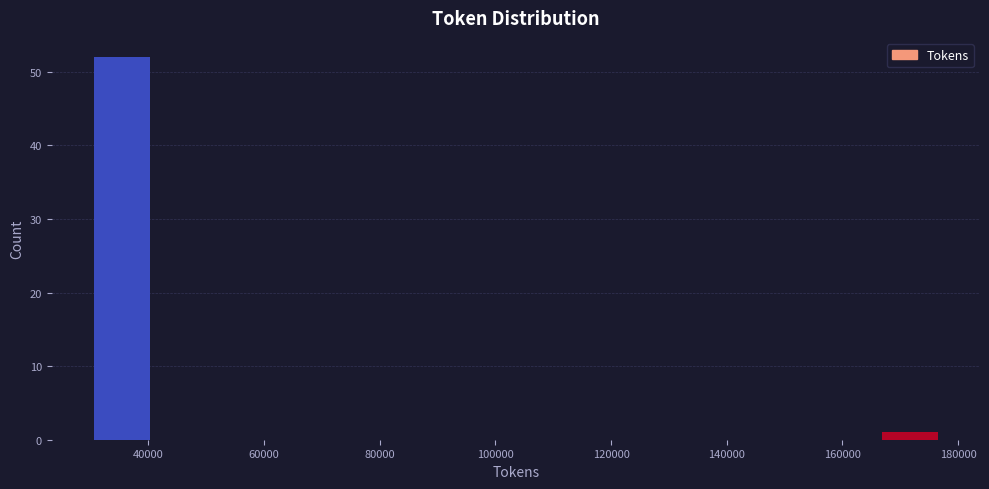

Reading left to right, list every bar in this chart as the range it spans on the x-axis followed by its height. Neither the bar edges nor the heights are printed on the chart, so give them approximately, as read against the axes.

30000 to 40000: 52
40000 to 50000: 0
50000 to 60000: 0
60000 to 70000: 0
70000 to 80000: 0
80000 to 88000: 0
88000 to 98000: 0
98000 to 108000: 0
108000 to 118000: 0
118000 to 128000: 0
128000 to 138000: 0
138000 to 148000: 0
148000 to 158000: 0
158000 to 166000: 0
166000 to 176000: 1